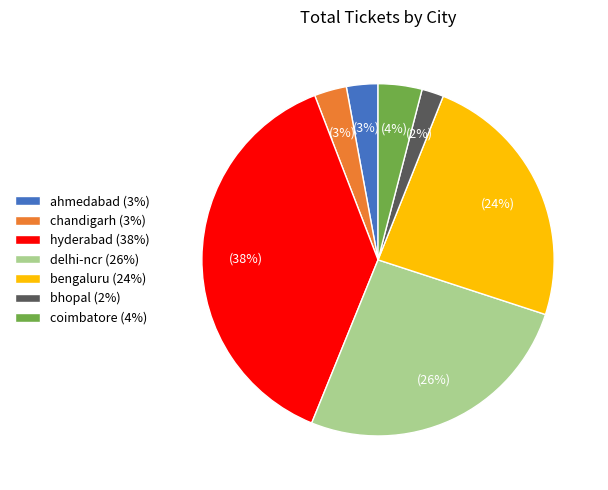

How many segments does this pie chart have?

7